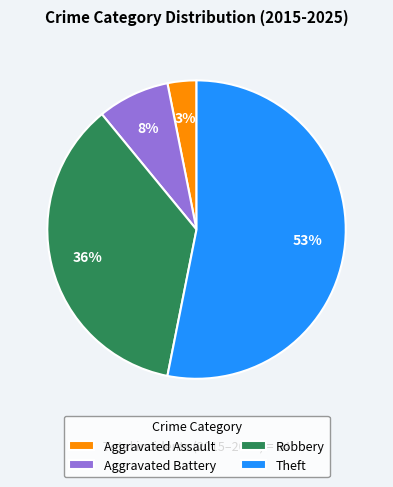

How many slices are in this pie chart?

4